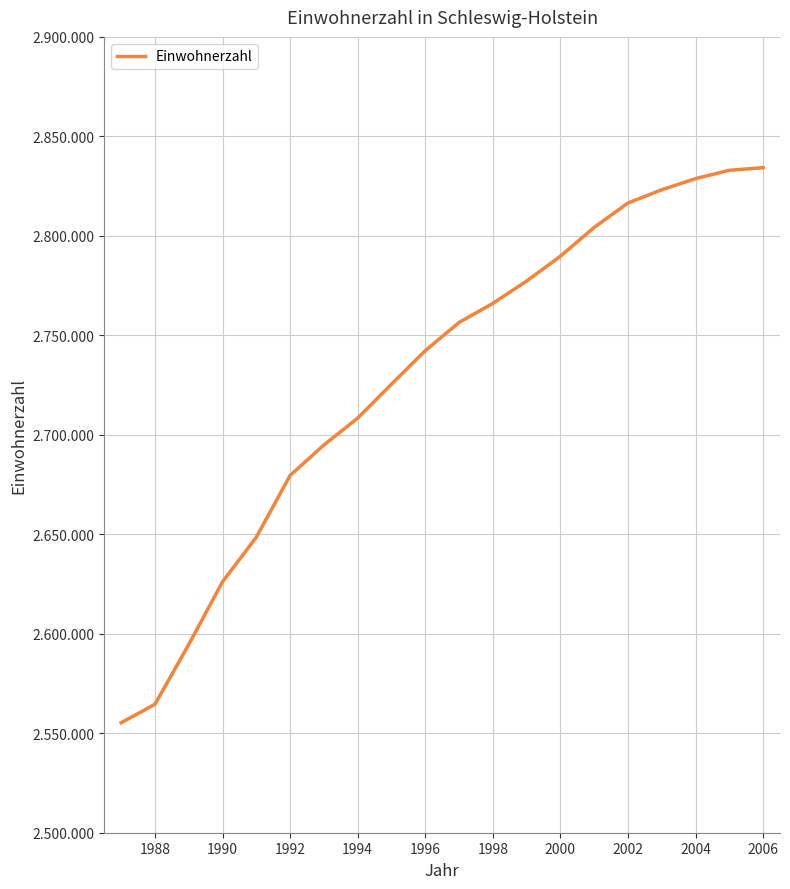

Is this an area chart (filled region under the line)?

No